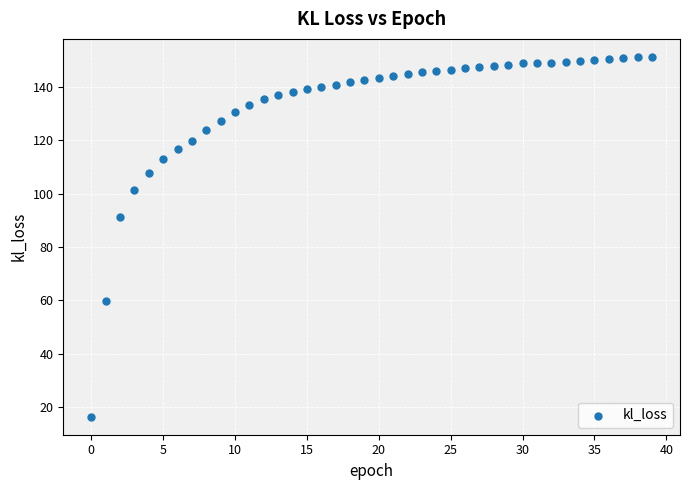

What Y value in the scatter plot is closest to 83?

91.3